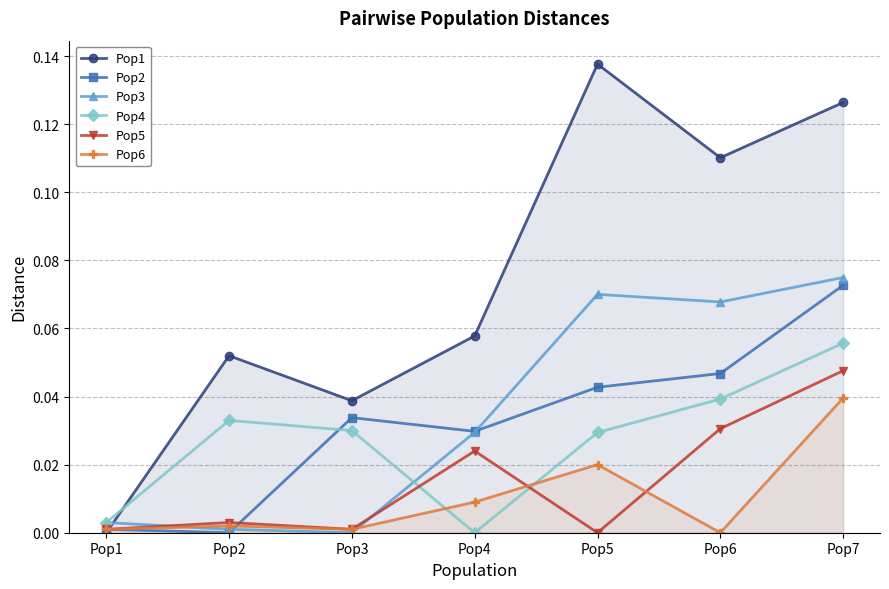

Which has a higher value, Pop1 or Pop5?

Pop5